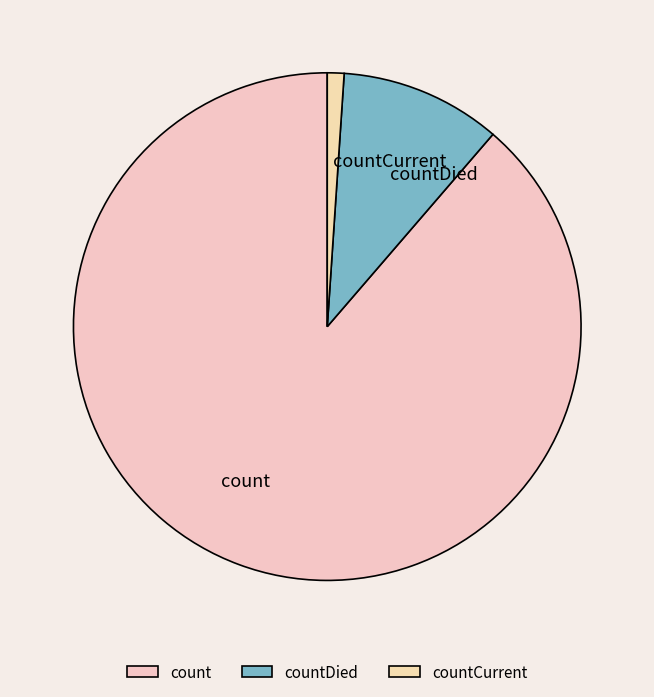

Which category accounts for the majority?

count